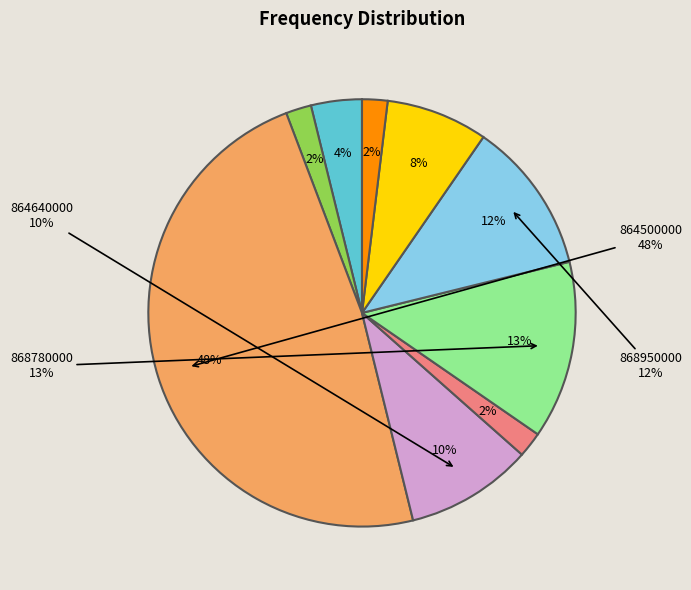

What percentage do 868780000 and 868950000 together represent?

25.0%